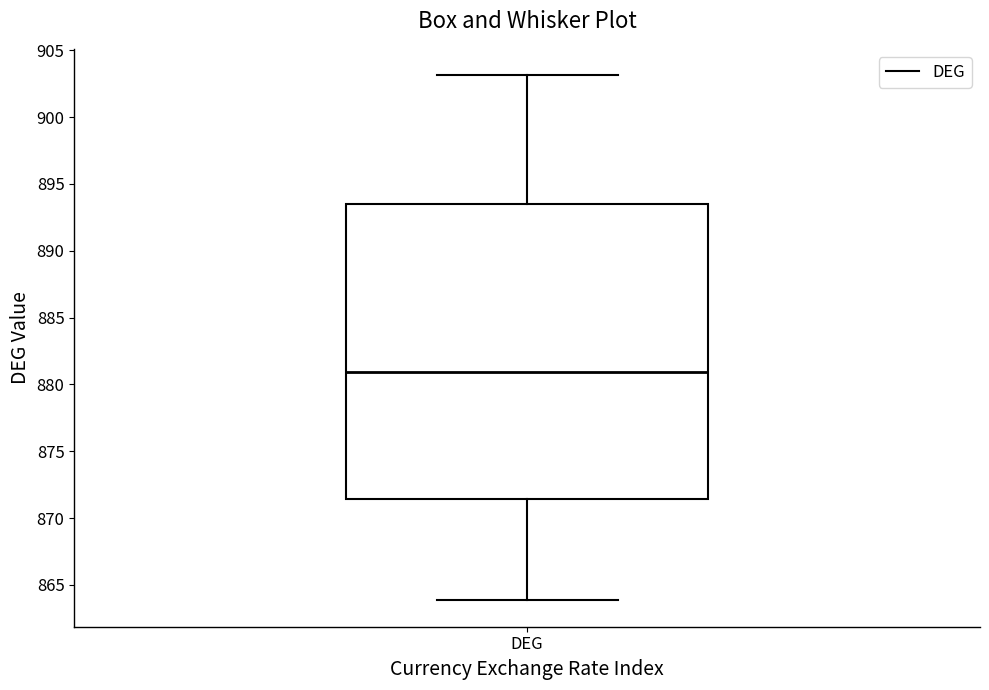

Transcribe this box plot: give where the median line is, the range the box spans, and where the two whiskers end, as read against the y-axis. The values are not printed on the chart, so give them approximately, as read against the axis.

median 881.0, box 871.5 to 893.5, whiskers 864.0 to 903.0